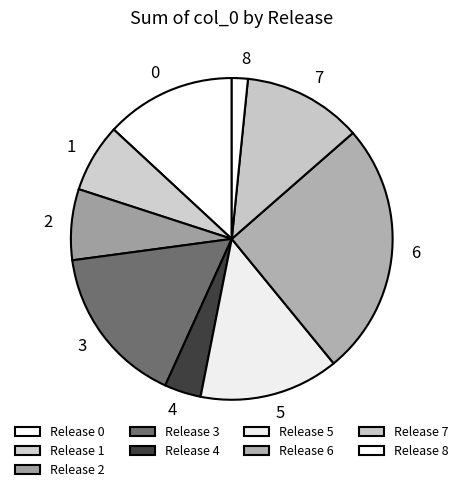

How many slices are in this pie chart?

9